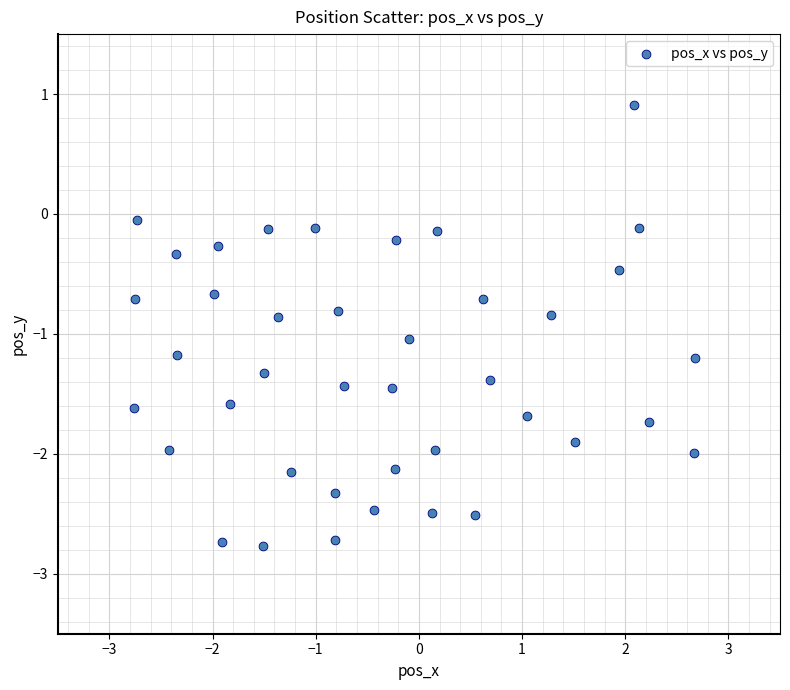

What is the range of Y values (max minus min)?

3.7